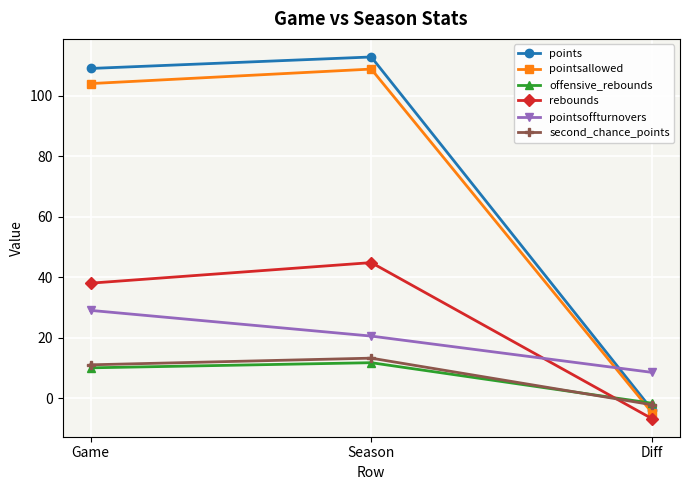

What is the difference between the highest and lowest values at Season?

101.1